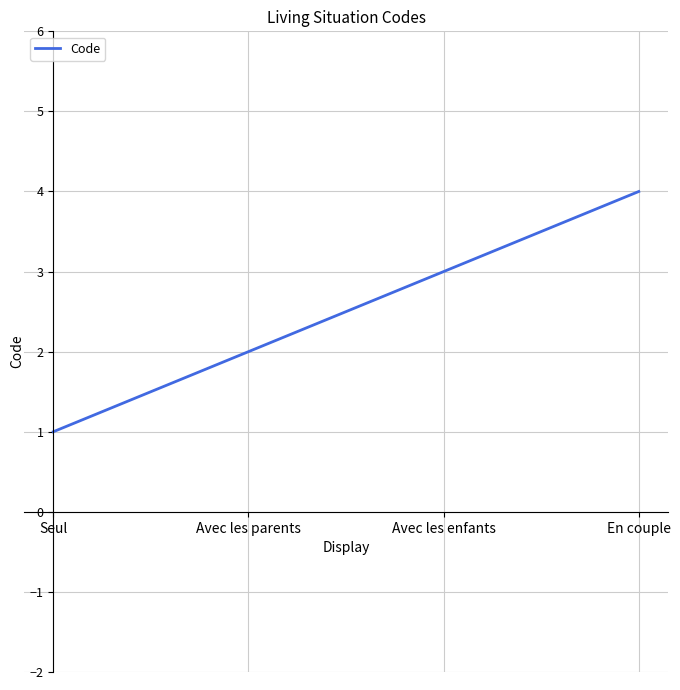

Count the number of categories in the chart.

4